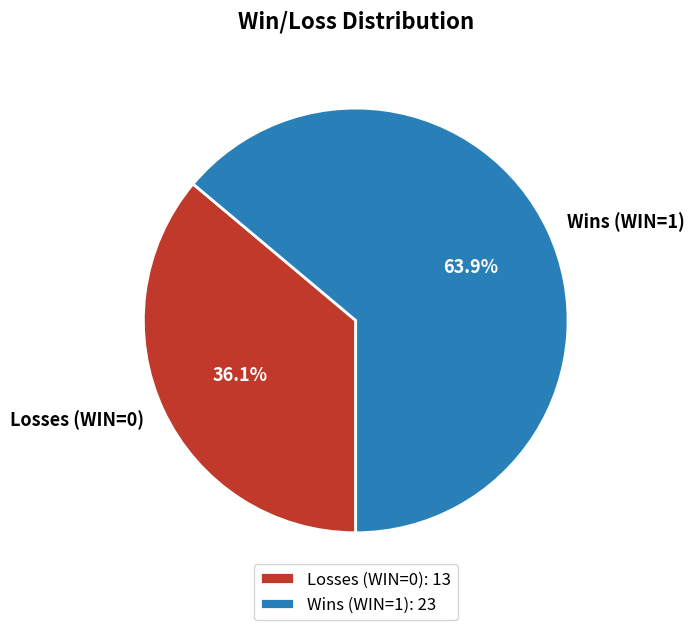

Is there any slice that represents more than half of the pie?

Yes